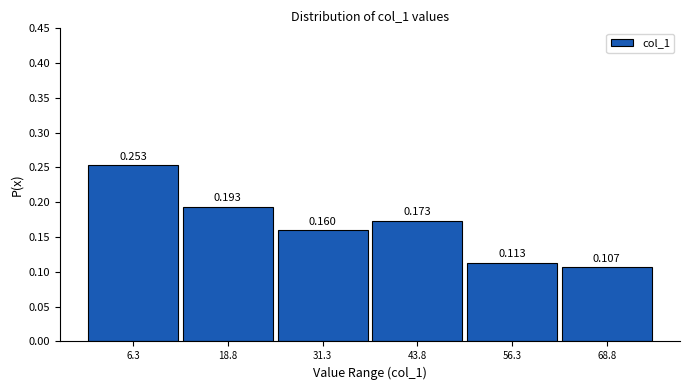

What is the height of the bar covering 38 to 50 on the x-axis? The bar edges are not printed on the chart, so give them approximately, as read against the axis.

0.173